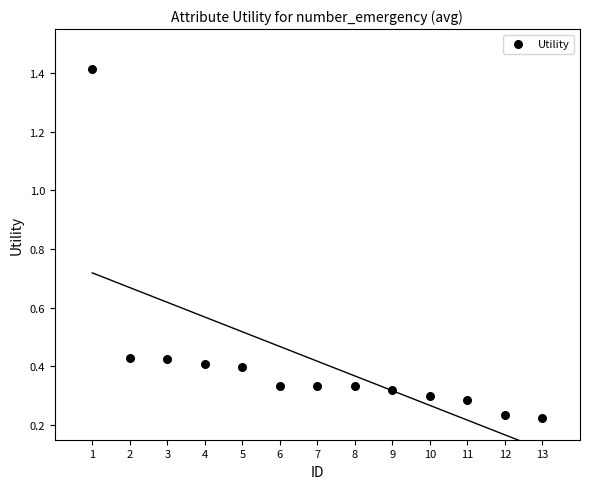

What is the range of Y values (max minus min)?

1.2